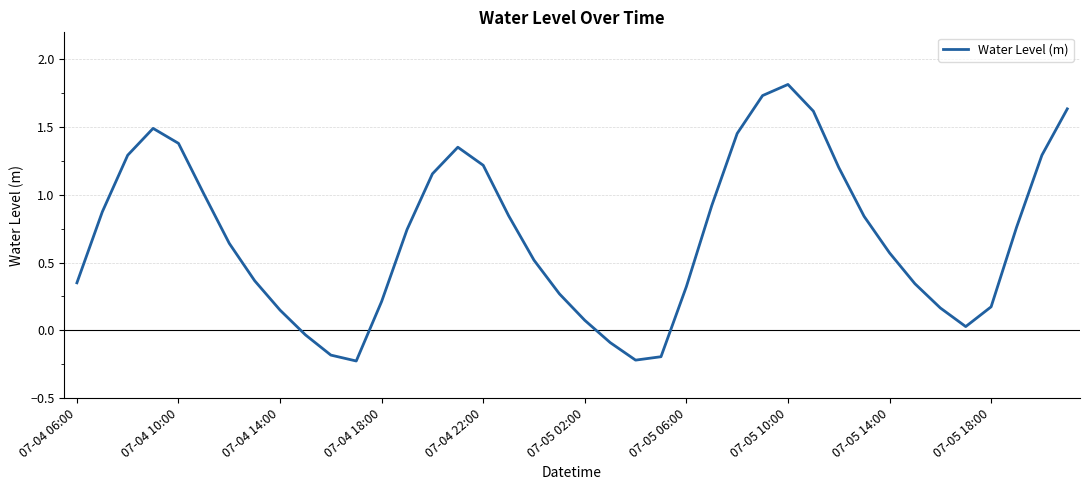

What is the maximum value shown in the chart?

1.8